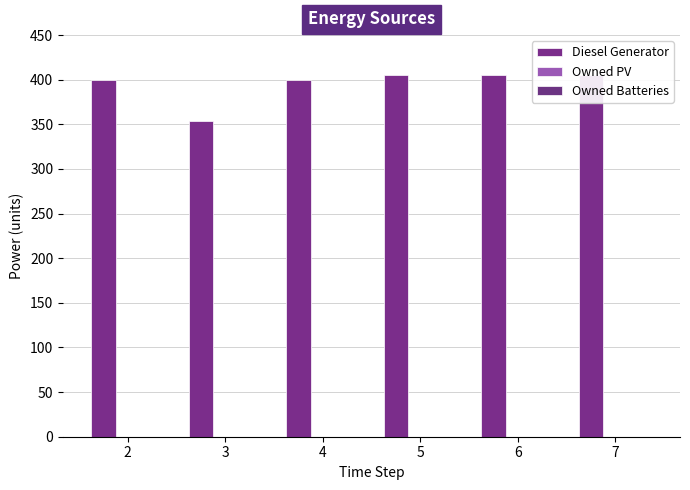

The value of Owned PV at 5 is 0. True or false?

True